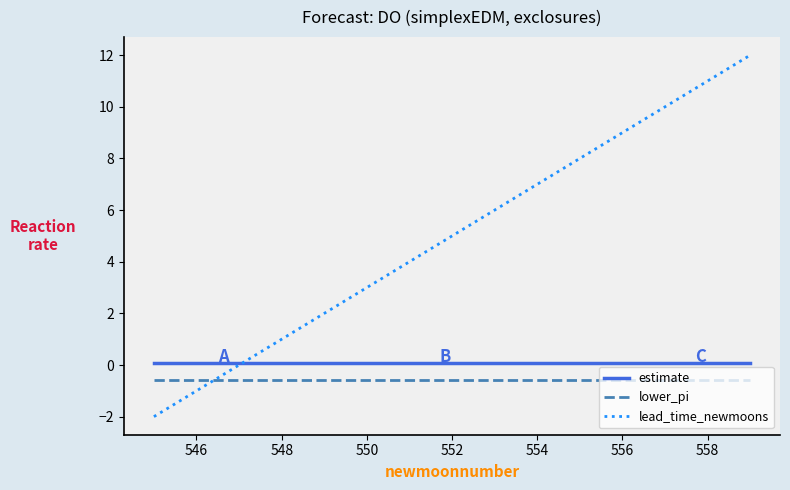

Rank the series by their maximum value, from lowest to highest.

lower_pi, estimate, lead_time_newmoons